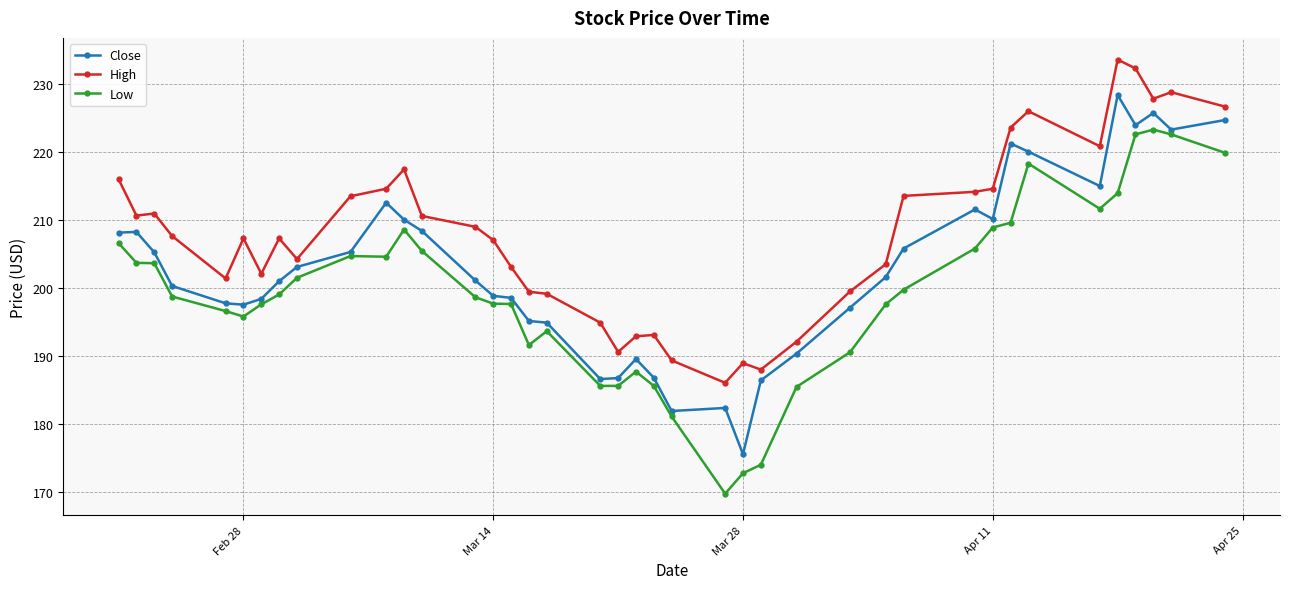

What is the average value of the Low series?

199.4